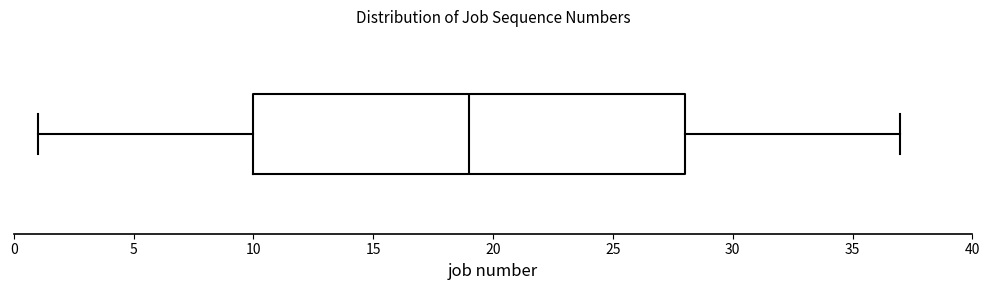

Where is the left edge of the box on the x-axis? The values are not printed on the chart, so give them approximately, as read against the axis.

10